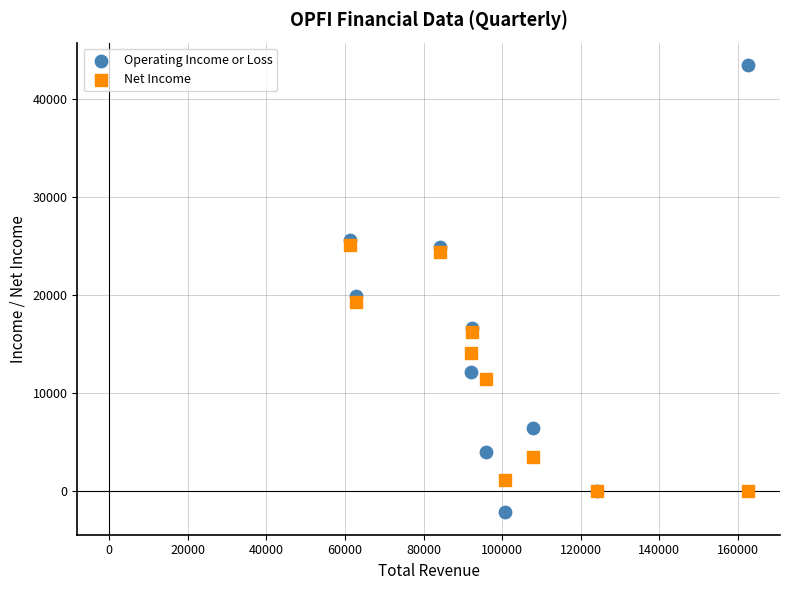

What are all the series names shown in the legend?

Operating Income or Loss, Net Income